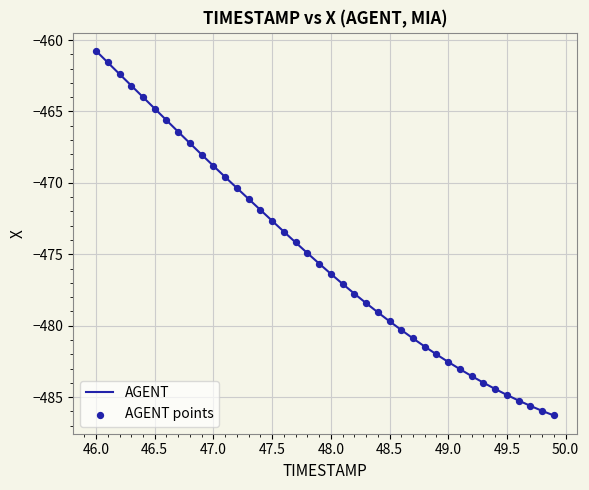

What is the greatest value displayed?

-460.8